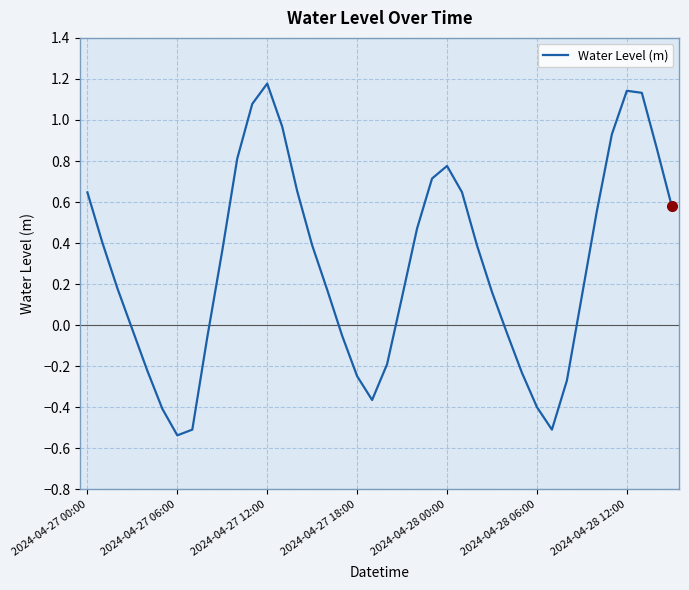

What is the difference between the maximum and minimum values?

1.7